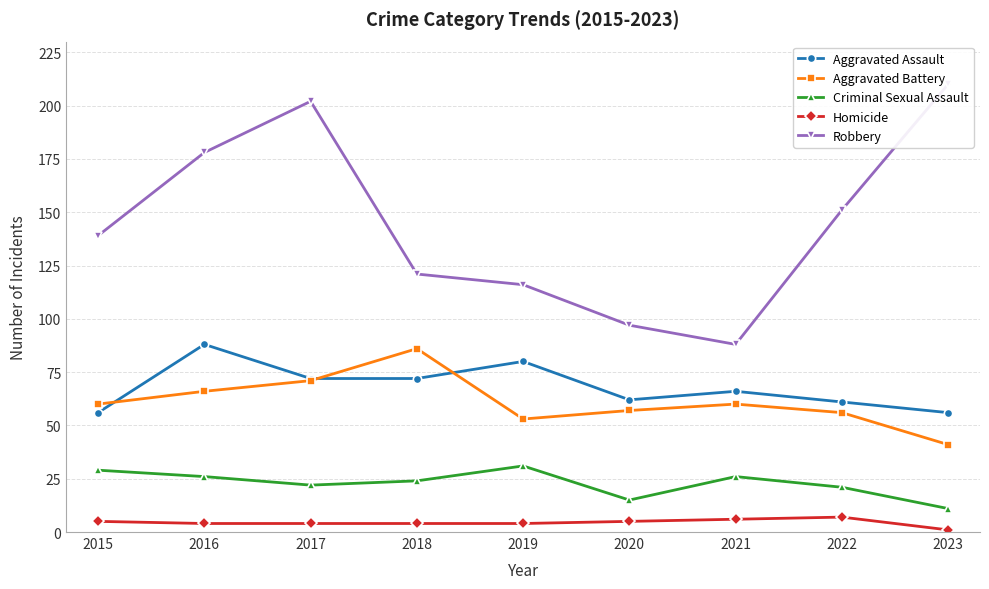

What is the difference between the Homicide values at 2019 and 2023?

3